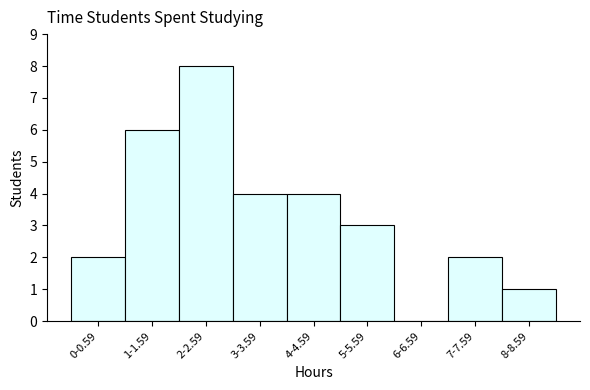

Reading right to left, list all the values displayed in this chart.

8-8.59=1	7-7.59=2	6-6.59=0	5-5.59=3	4-4.59=4	3-3.59=4	2-2.59=8	1-1.59=6	0-0.59=2